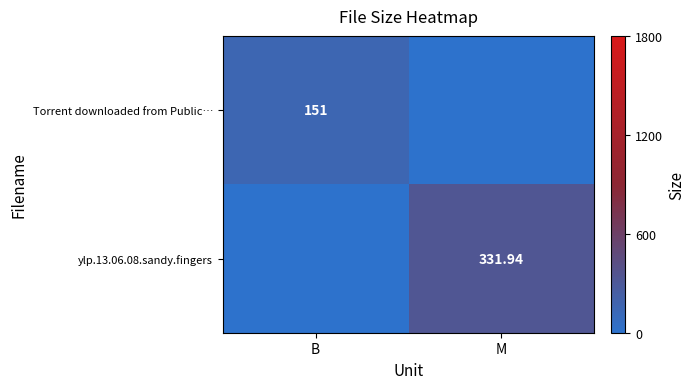

What is the highest value of the ylp.13.06.08.sandy.fingers series?

331.9